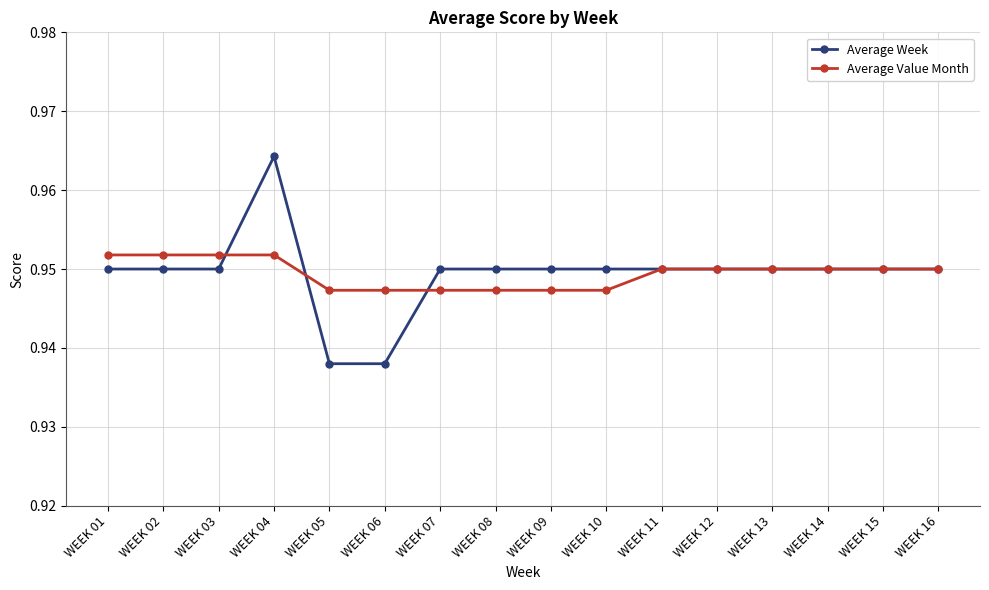

True or false: Average Week has a value of 1.5 at WEEK 03.

False